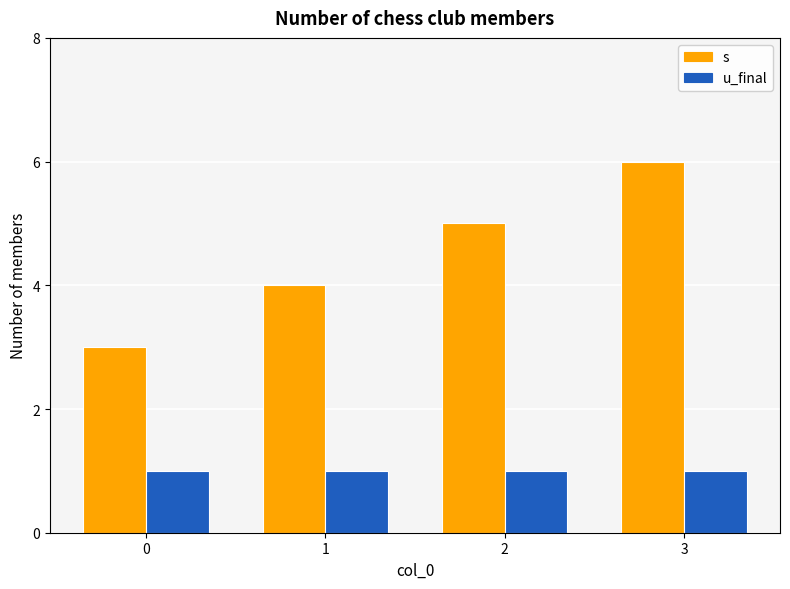

How many distinct data groups are displayed?

2